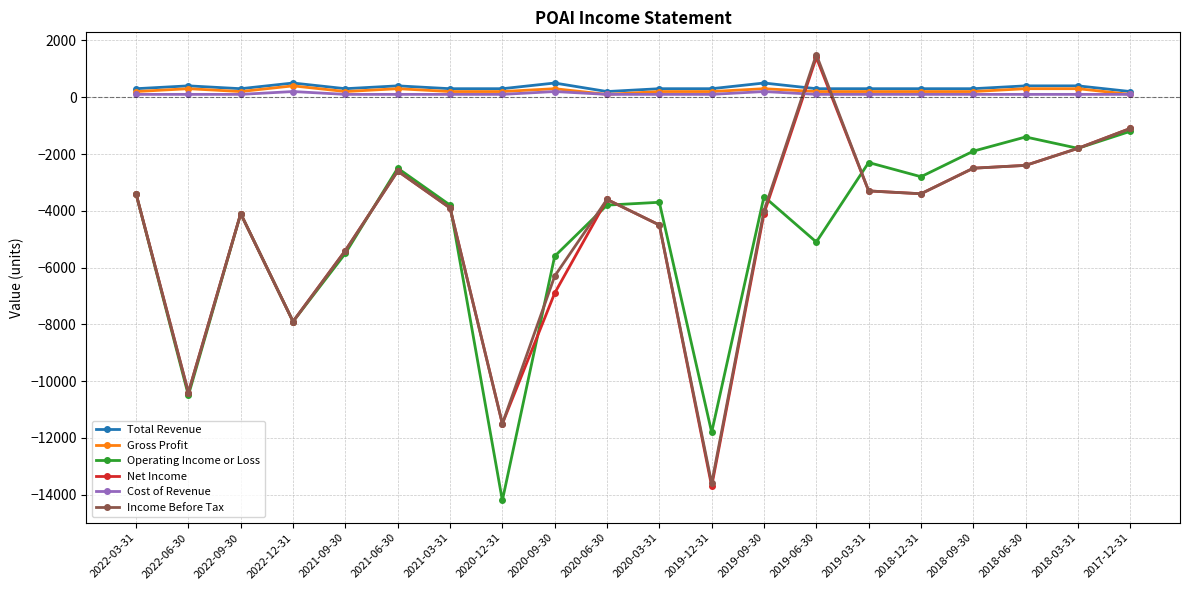

What position from the right is 2018-03-31?

2